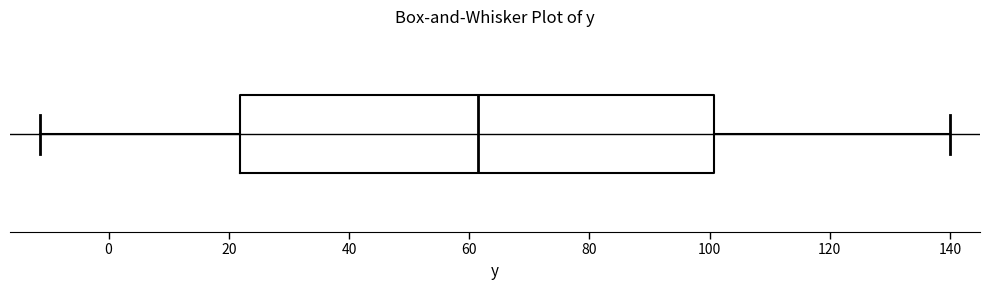

Read this box plot against the x-axis: the position of the median line, the range covered by the box, and the ends of both whiskers. The values are not printed on the chart, so give them approximately, as read against the axis.

median 62, box 22 to 100, whiskers -12 to 140